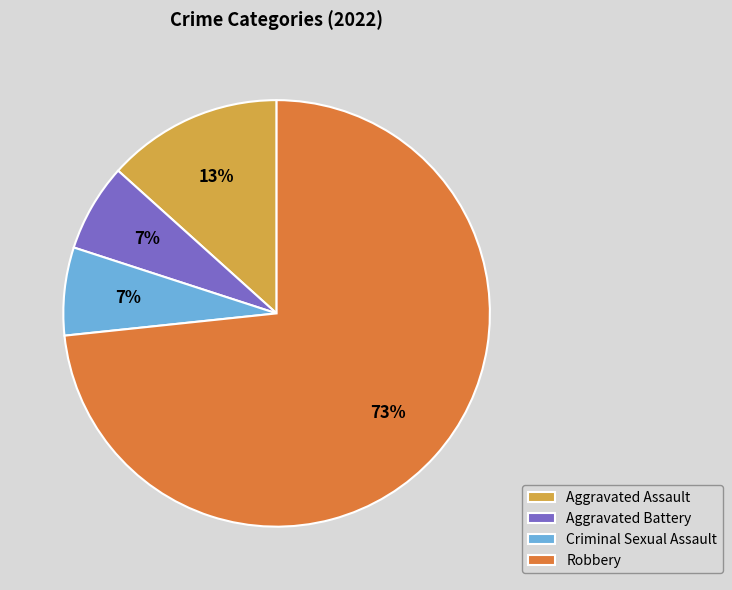

Which category has the biggest portion of the pie?

Robbery